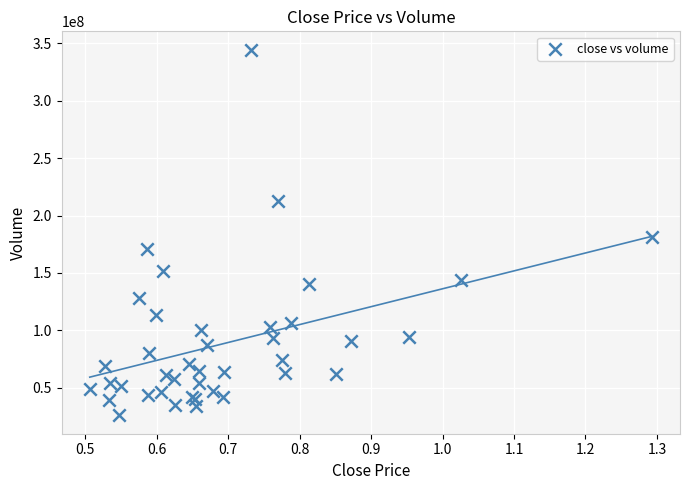

What Y value in the scatter plot is closest to 185230063?

181527351